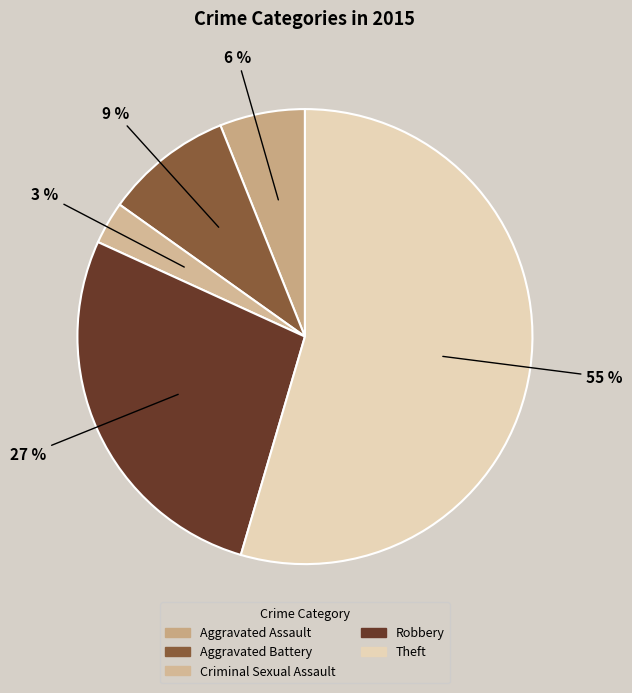

To the nearest percent, what is the combined percentage of Criminal Sexual Assault and Aggravated Assault?

9%